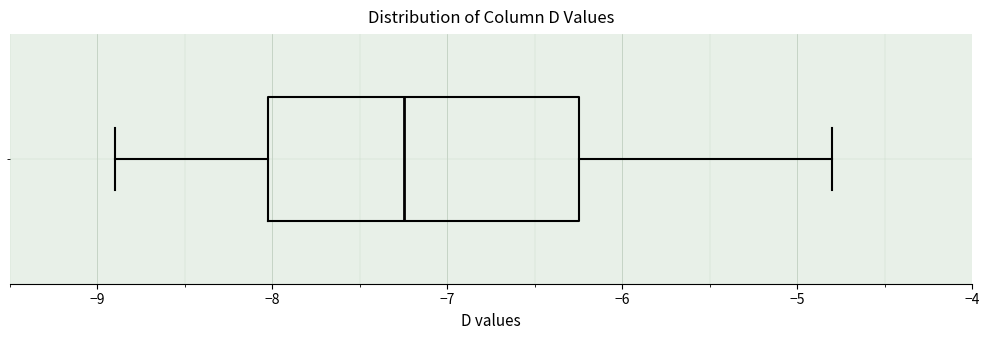

Read this box plot against the x-axis: the position of the median line, the range covered by the box, and the ends of both whiskers. The values are not printed on the chart, so give them approximately, as read against the axis.

median -7.2, box -8.0 to -6.2, whiskers -8.9 to -4.8